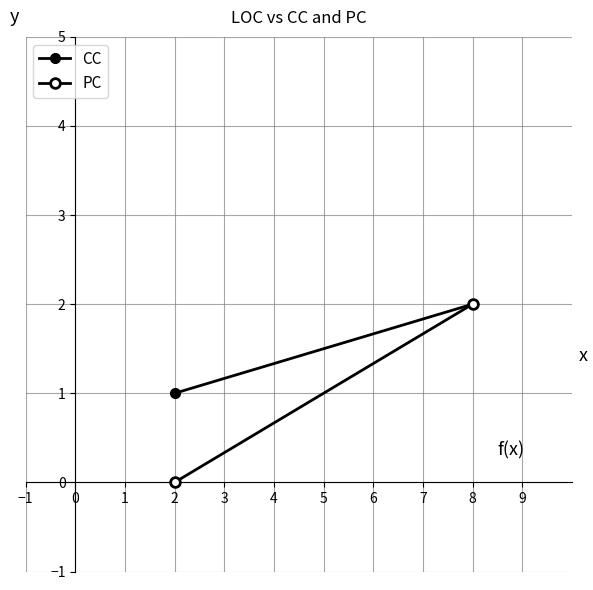

Rank the series by their maximum value, from highest to lowest.

CC, PC